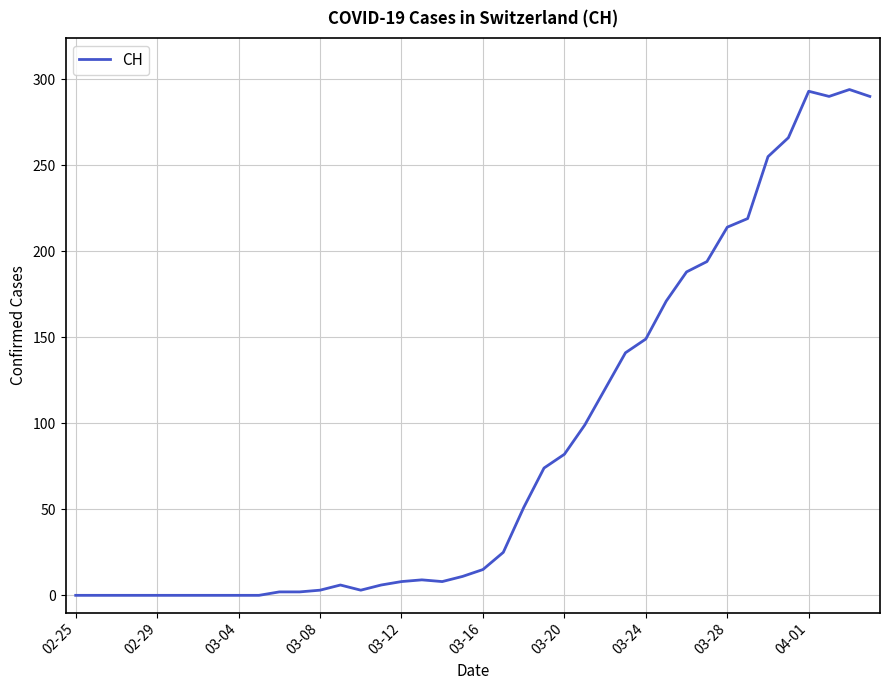

What is the greatest value displayed?

294